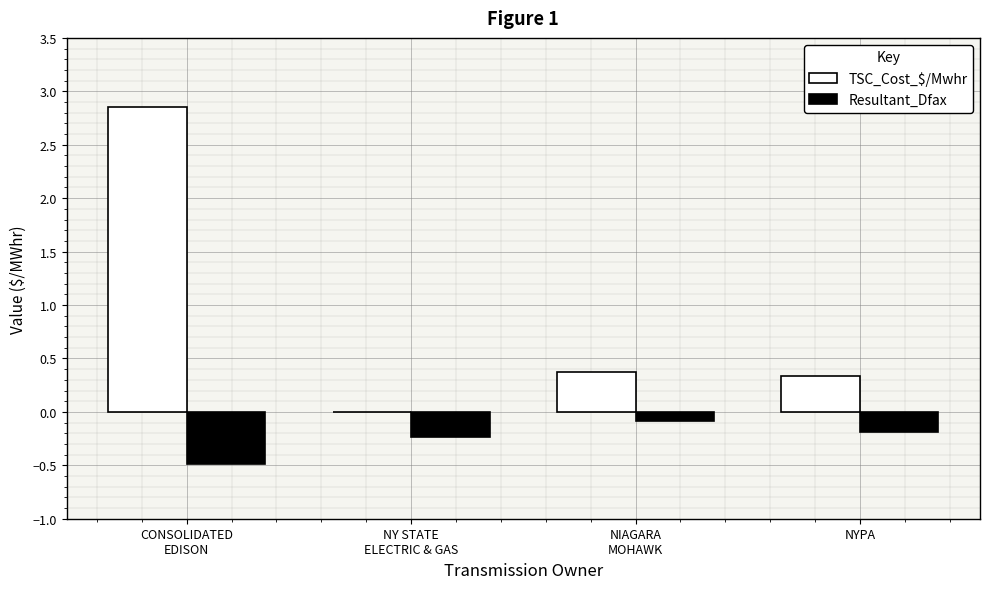

What is the greatest value displayed?

2.9